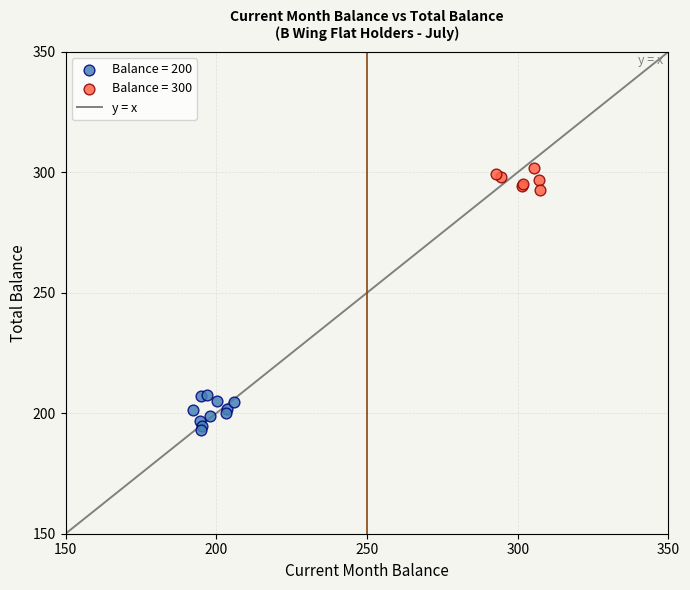

Which series reaches the maximum Y coordinate?

Balance = 300